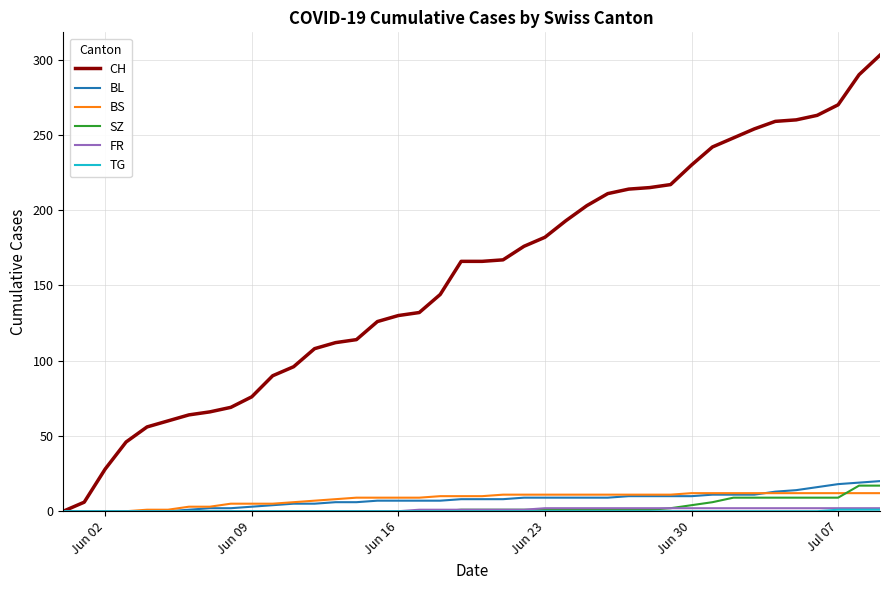

Which series has the largest total across all categories?

CH